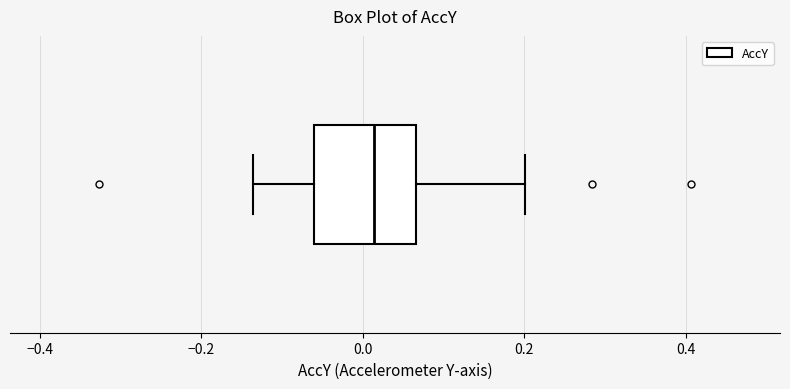

Where is the right edge of the box on the x-axis? The values are not printed on the chart, so give them approximately, as read against the axis.

0.06